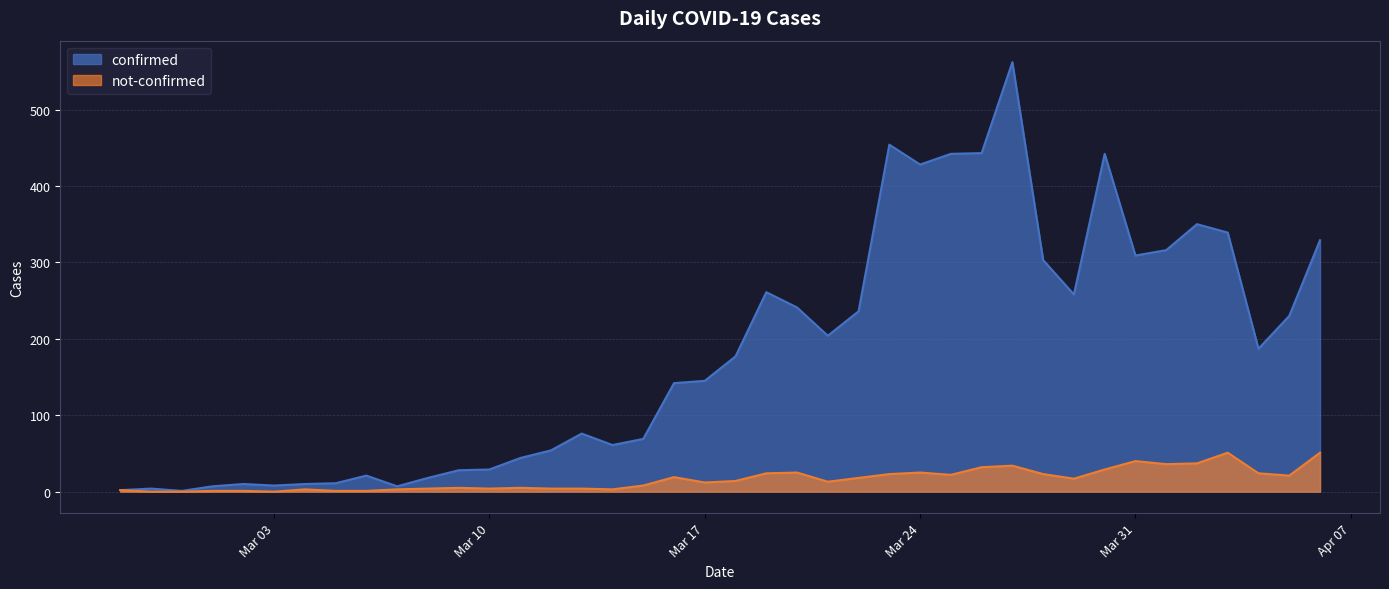

Which series has the largest range (max minus min)?

confirmed